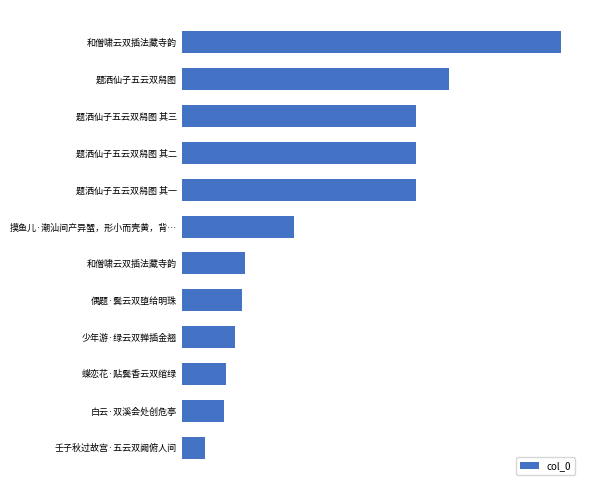

Does the chart contain any negative values?

No